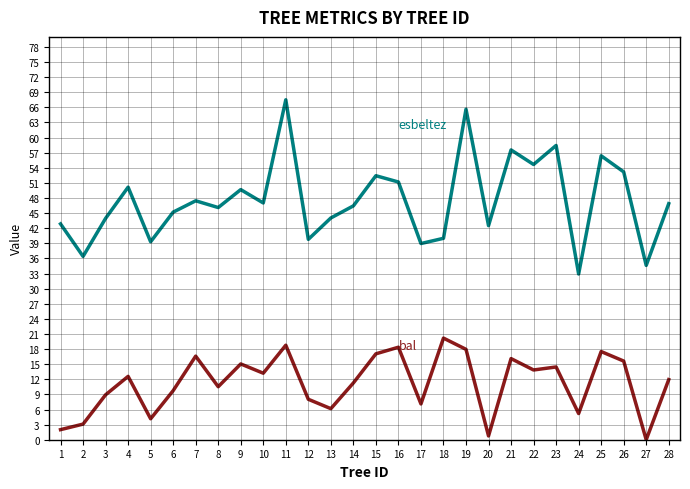

What is the maximum value shown in the chart?

67.5